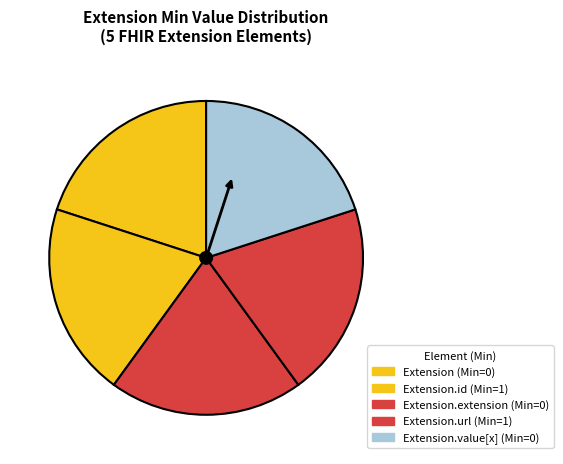

How many slices are in this pie chart?

5